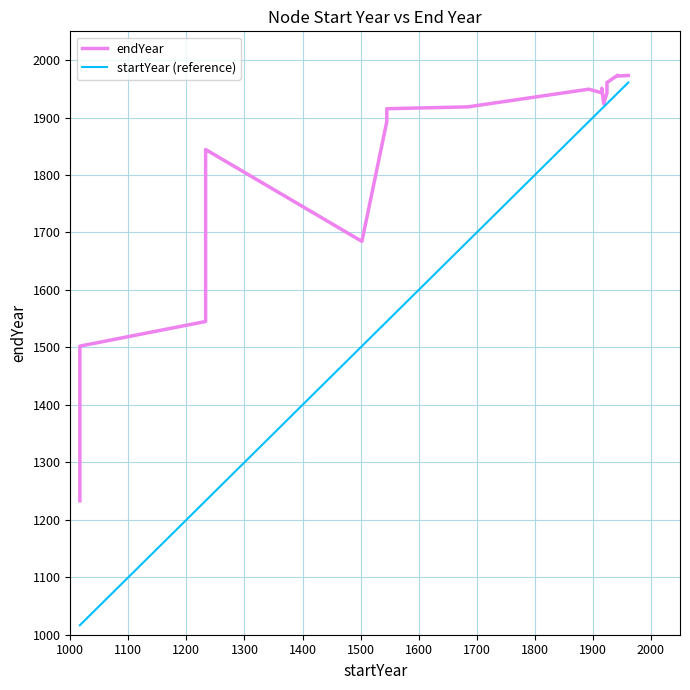

What is the label of the 9th point from the left?

1700